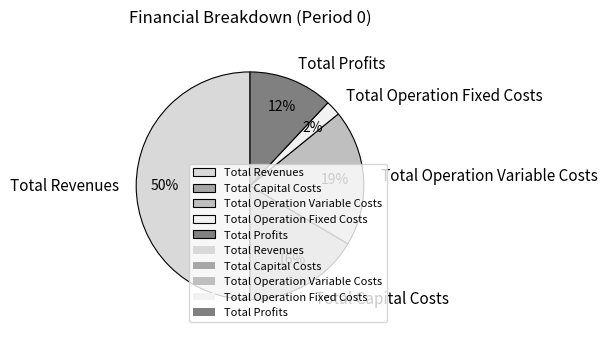

What percentage is the Total Operation Fixed Costs slice, to the nearest percent?

2%